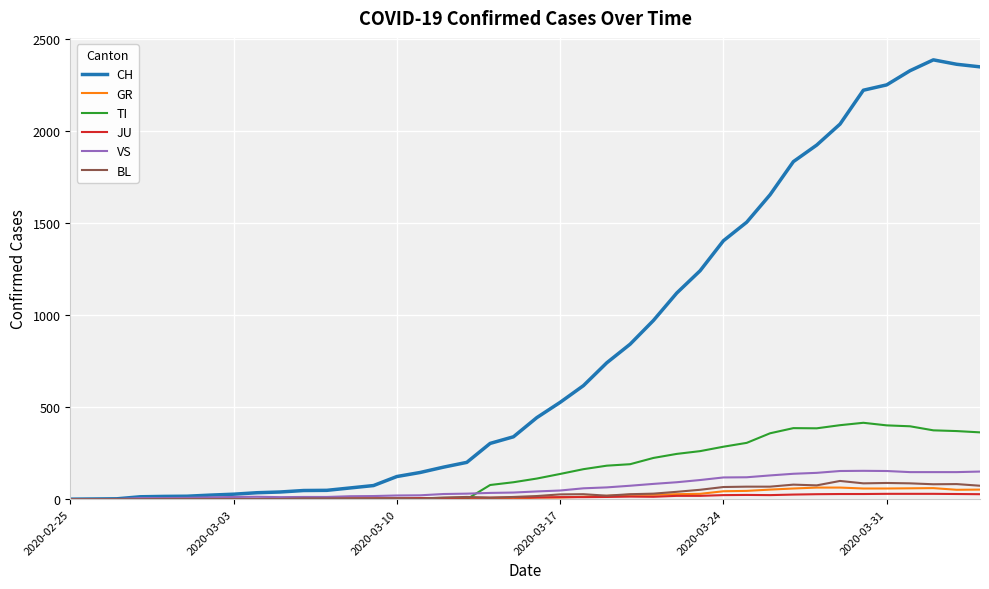

How many lines are shown in the chart?

6